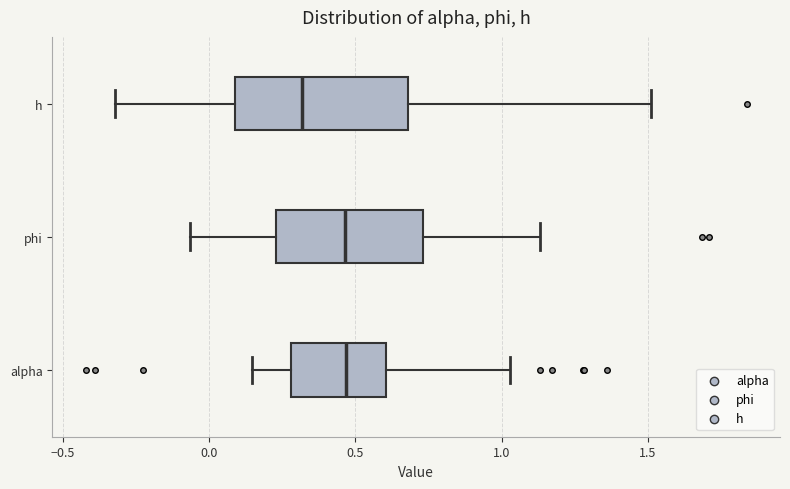

Comparing the boxes themselves (not the whiskers), which one is the widest?

h